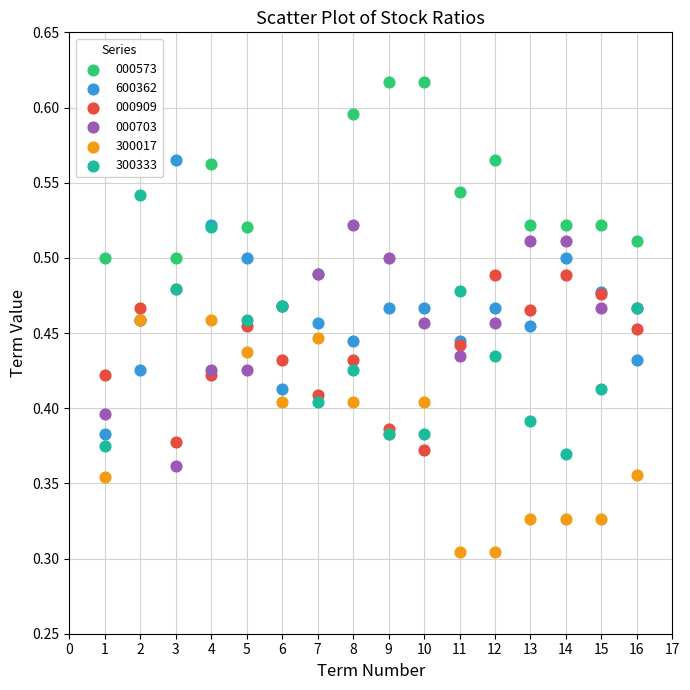

Which series has the largest Y range (max minus min)?

600362